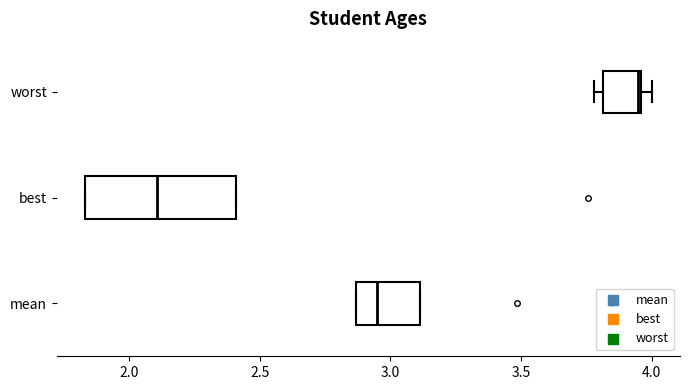

Which box is the widest, from its left edge to its right edge?

best